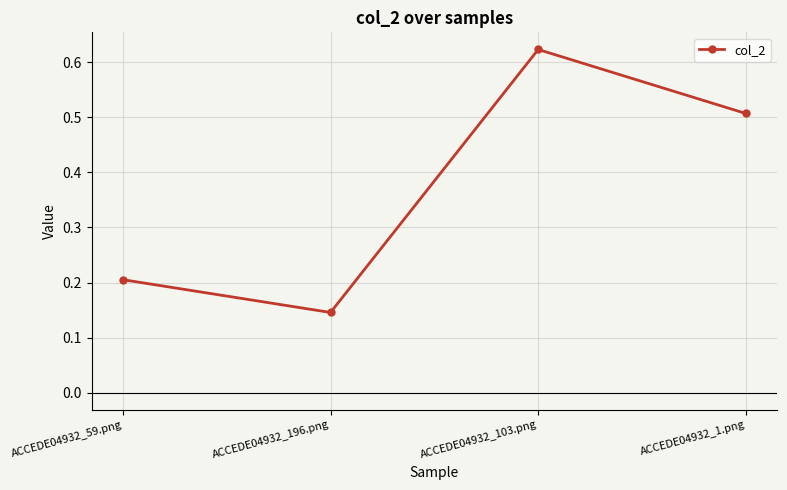

List the labels in order of value, largest first.

ACCEDE04932_103.png, ACCEDE04932_1.png, ACCEDE04932_59.png, ACCEDE04932_196.png